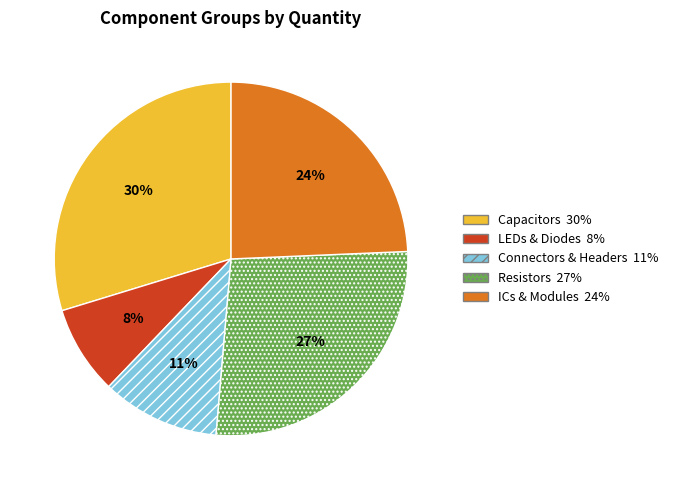

Is there any slice that represents more than half of the pie?

No